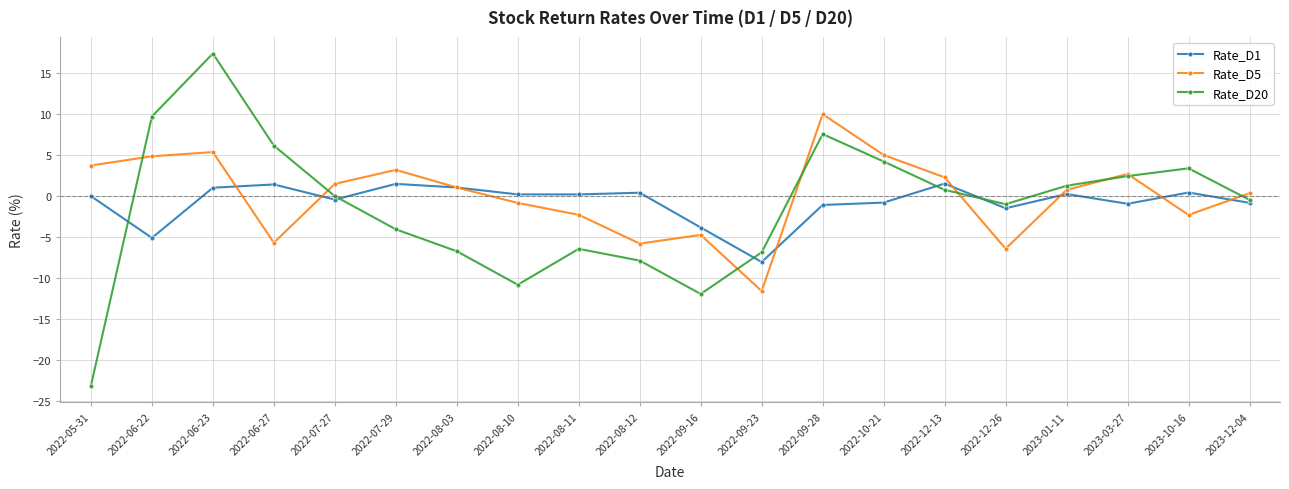

Which series has the largest range (max minus min)?

Rate_D20